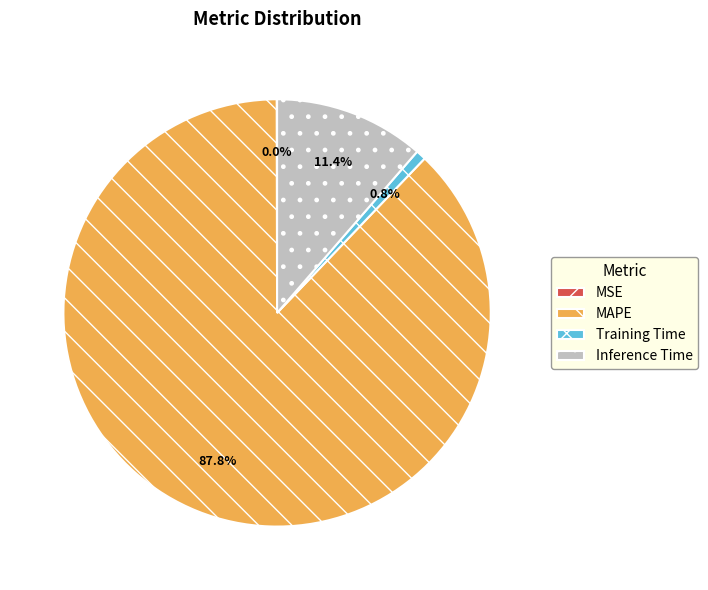

Is Inference Time the majority of the pie?

No